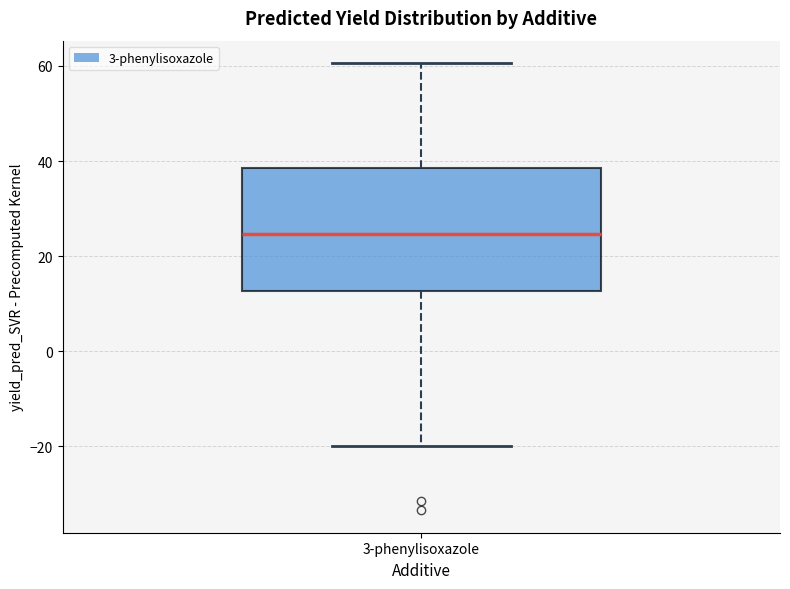

Transcribe this box plot: give where the median line is, the range the box spans, and where the two whiskers end, as read against the y-axis. The values are not printed on the chart, so give them approximately, as read against the axis.

median 24, box 12 to 38, whiskers -20 to 60